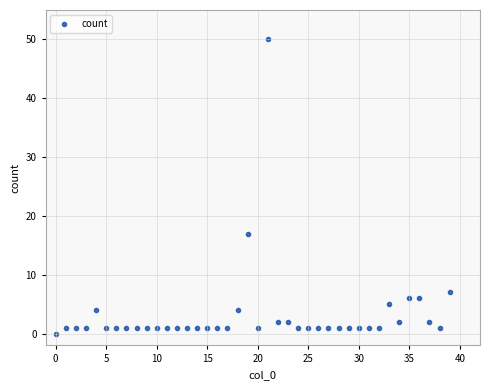

What Y value in the scatter plot is closest to 25?

17